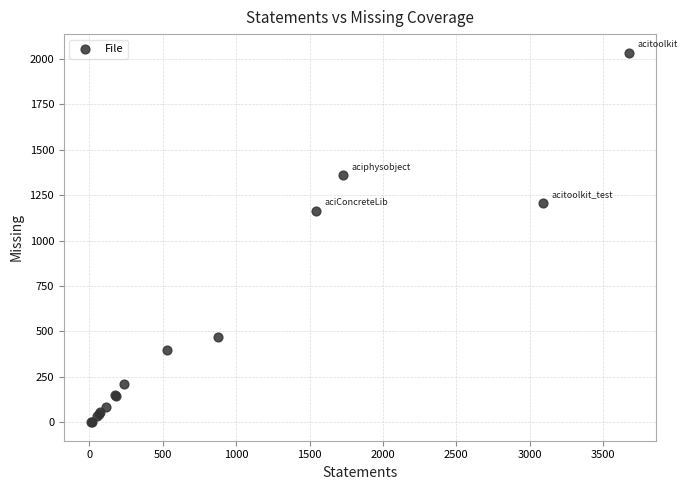

What Y value in the scatter plot is closest to 1017?

1164